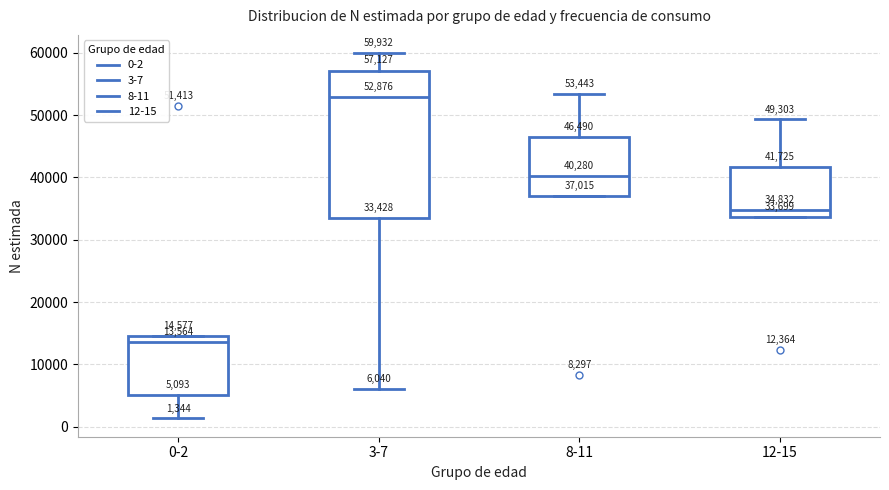

Which box has the lowest median line?

0-2